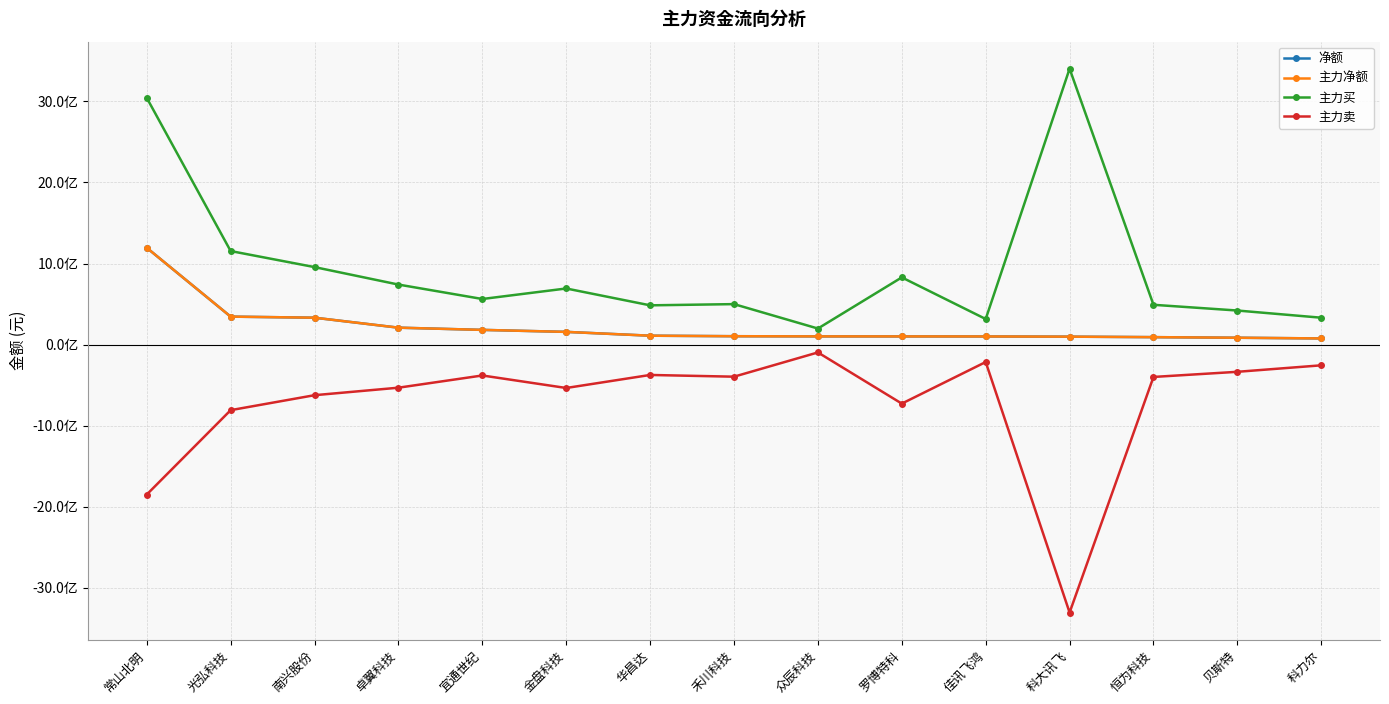

True or false: 主力卖 and 主力净额 cross at least once.

False